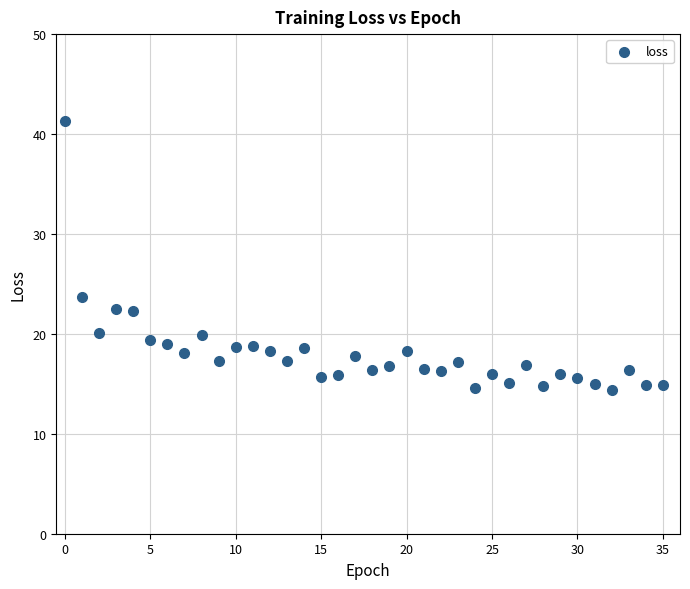

What is the range of Y values (max minus min)?

26.9